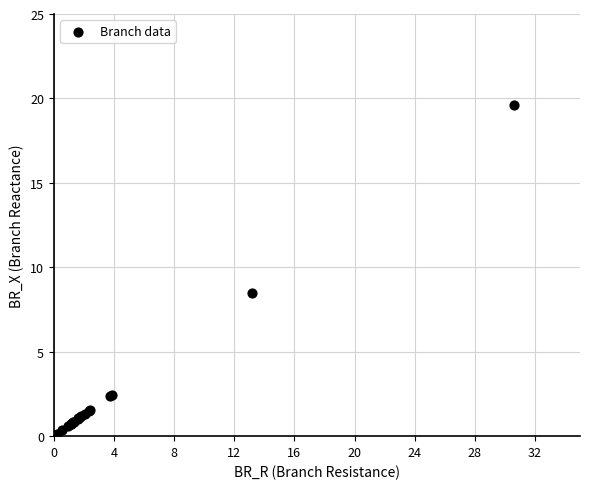

What Y value in the scatter plot is closest to 9?

8.5